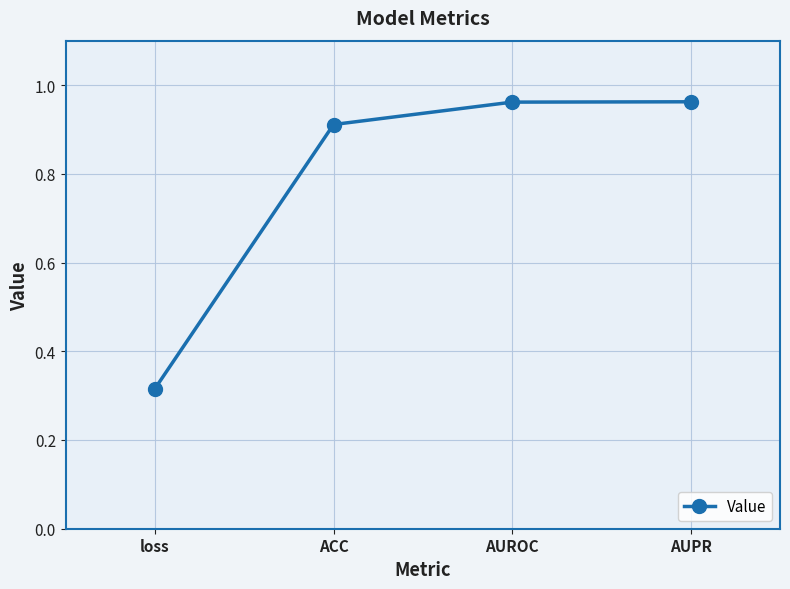

Which category has the lowest value across all series?

loss